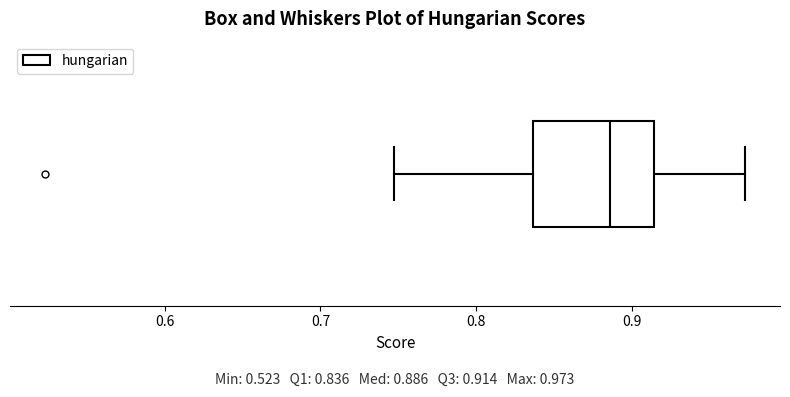

Where is the left edge of the box on the x-axis? The values are not printed on the chart, so give them approximately, as read against the axis.

0.84